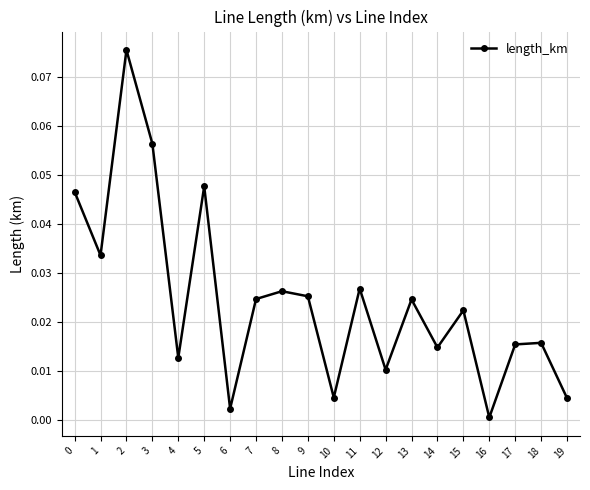

Is it true that the value at 1 is 0.0?

True